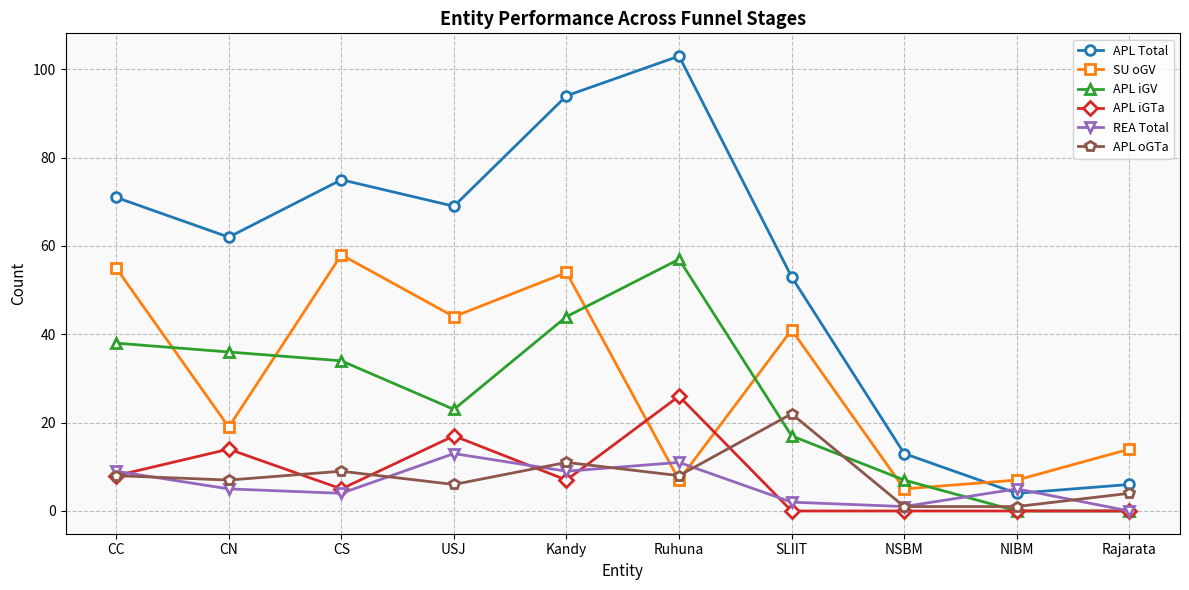

How many lines are shown in the chart?

6